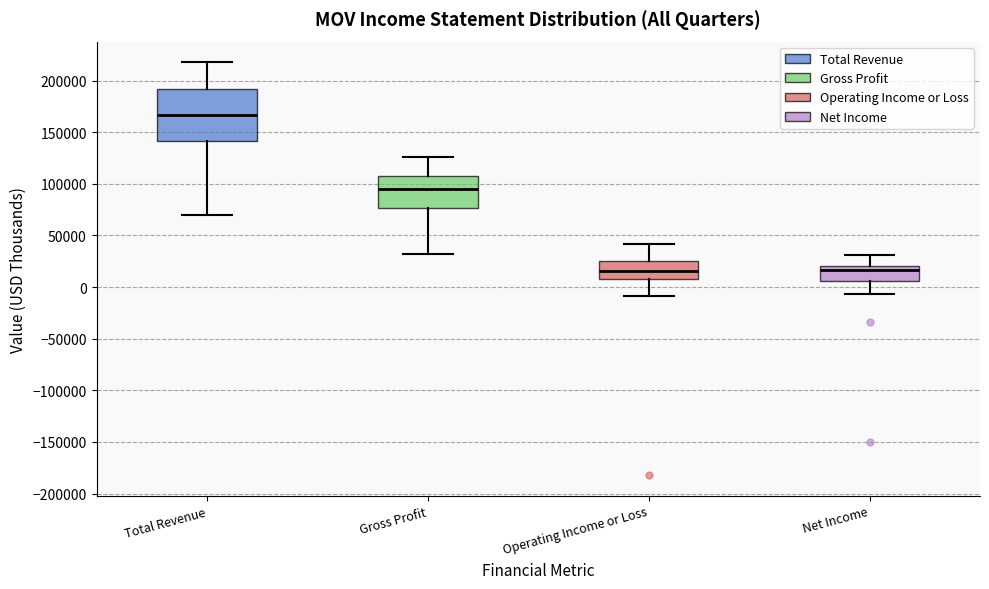

Where is the lower edge of the box for Operating Income or Loss on the y-axis? The values are not printed on the chart, so give them approximately, as read against the axis.

10000